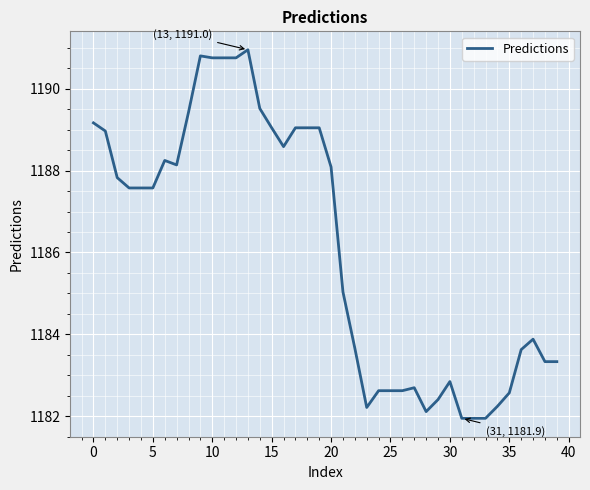

What is the difference between the maximum and minimum values?

9.0